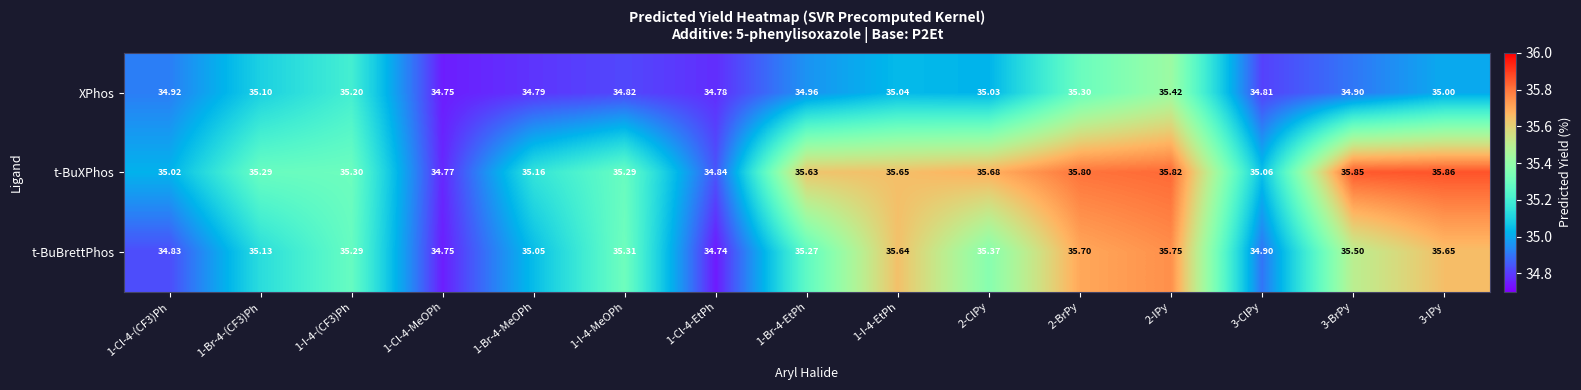

What is the spread (max minus min) of values at 1-Cl-4-(CF3)Ph?

0.2